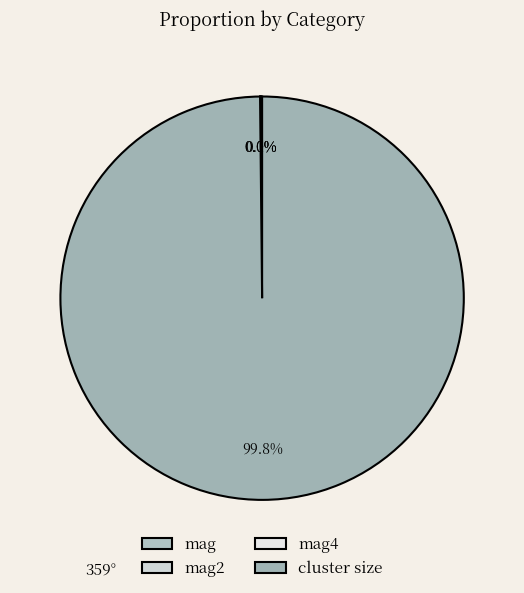

Is it true that mag2 is 1% of the pie?

False